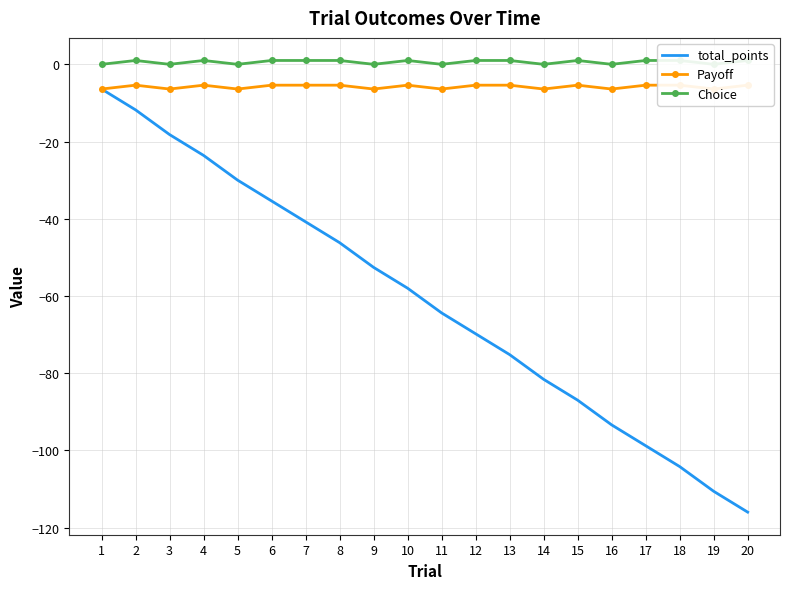

Reading left to right, transcribe all the data shown in this chart.

total_points: -6.4	-11.8	-18.2	-23.6	-30.0	-35.4	-40.8	-46.2	-52.6	-58.0	-64.4	-69.8	-75.2	-81.6	-87.0	-93.4	-98.8	-104.2	-110.6	-116.0
Payoff: -6.4	-5.4	-6.4	-5.4	-6.4	-5.4	-5.4	-5.4	-6.4	-5.4	-6.4	-5.4	-5.4	-6.4	-5.4	-6.4	-5.4	-5.4	-6.4	-5.4
Choice: 0.0	1.0	0.0	1.0	0.0	1.0	1.0	1.0	0.0	1.0	0.0	1.0	1.0	0.0	1.0	0.0	1.0	1.0	0.0	1.0